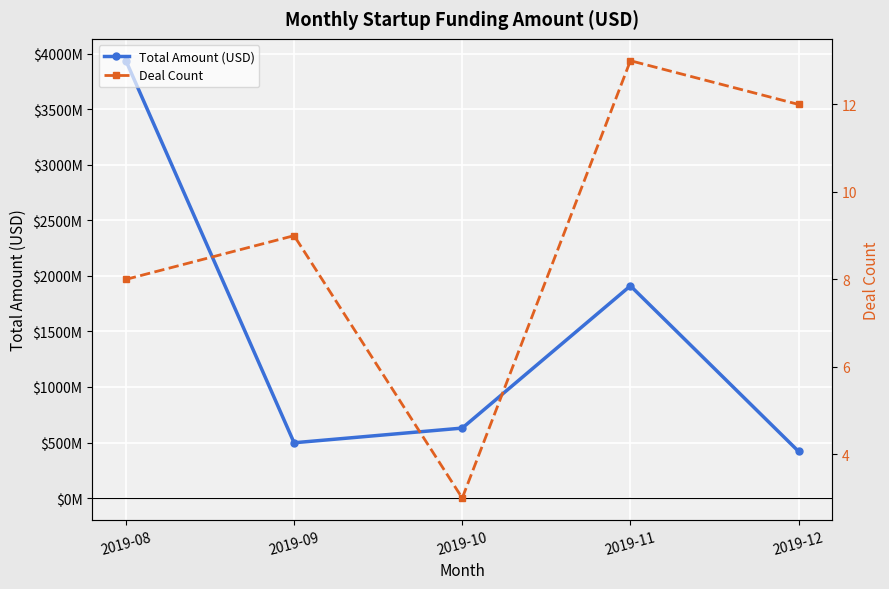

What is the lowest value of the Total Amount (USD) series?

419900000